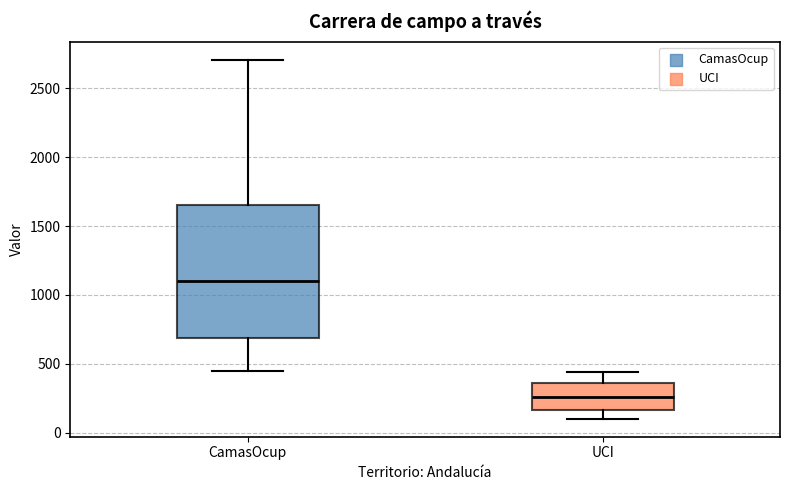

Reading left to right, transcribe this box plot: for each box, give where its median line is, the range the box spans, and where its two whiskers end, as read against the y-axis. The values are not printed on the chart, so give them approximately, as read against the axis.

CamasOcup: median 1100, box 700 to 1650, whiskers 450 to 2700
UCI: median 250, box 150 to 350, whiskers 100 to 450